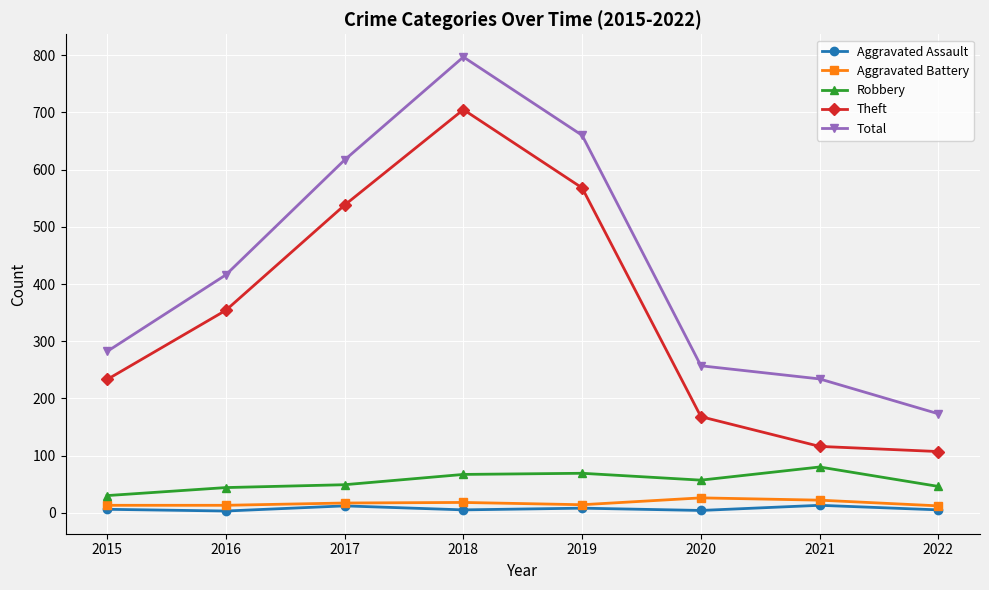

Is this an area chart (filled region under the line)?

No